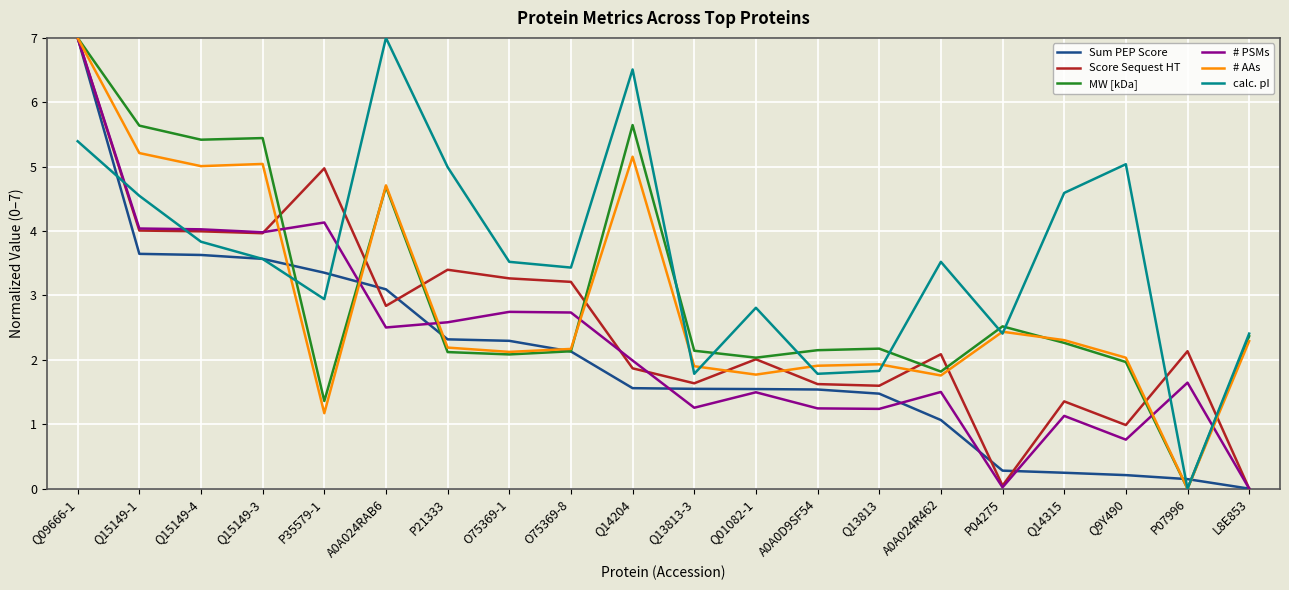

At which category is the sum across all series the highest?

Q09666-1